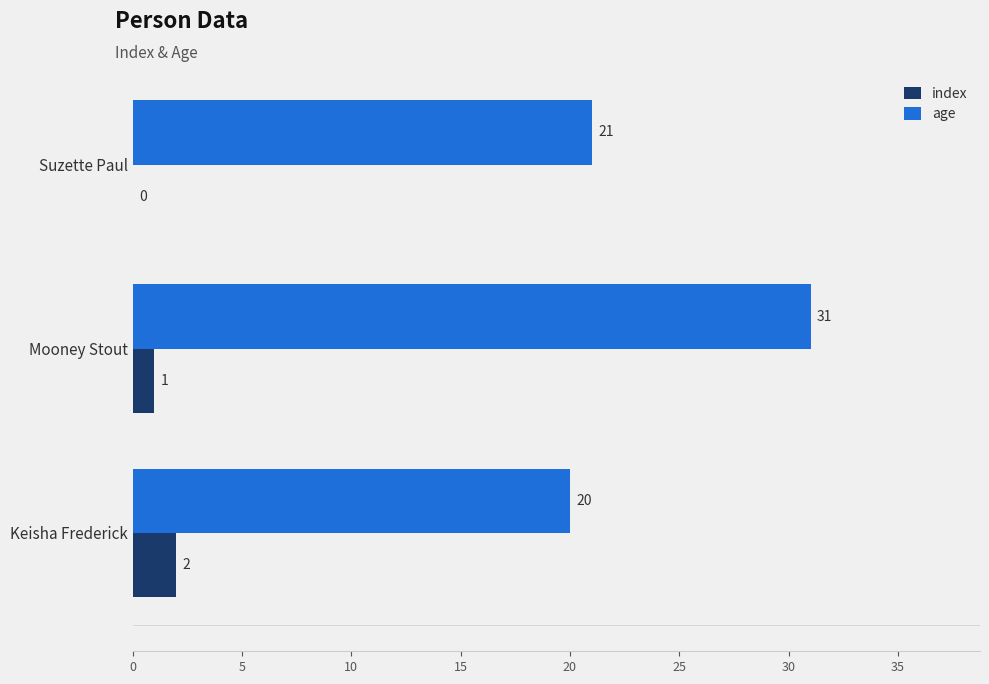

Is it true that index equals 1 at Mooney Stout?

True